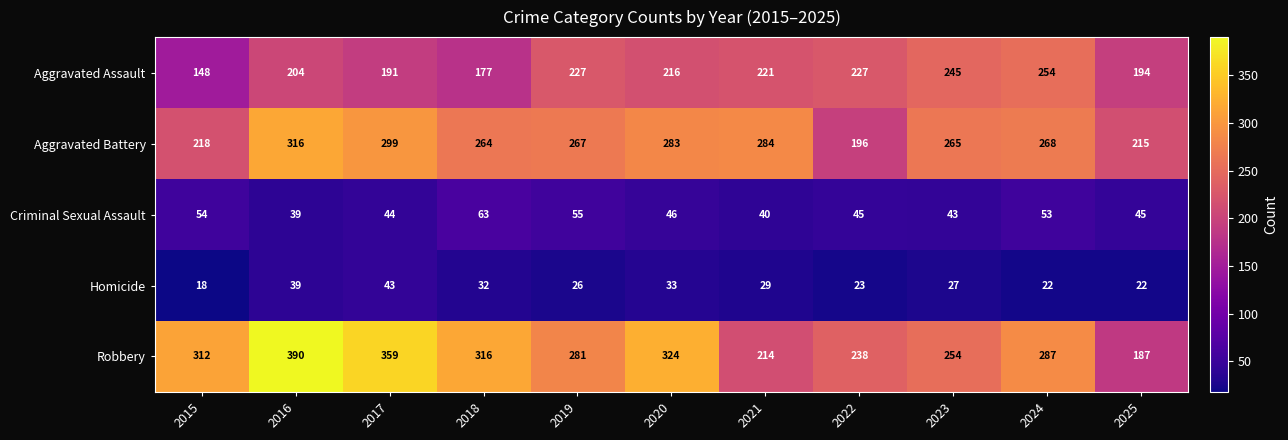

What is the maximum value shown in the chart?

390